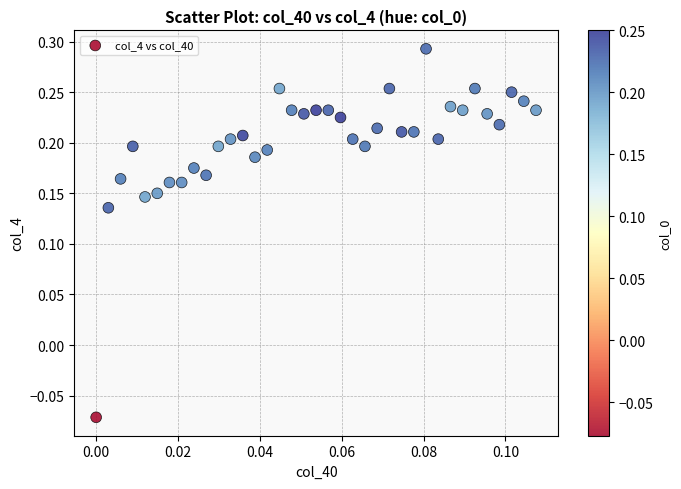

What is the range of Y values (max minus min)?

0.4